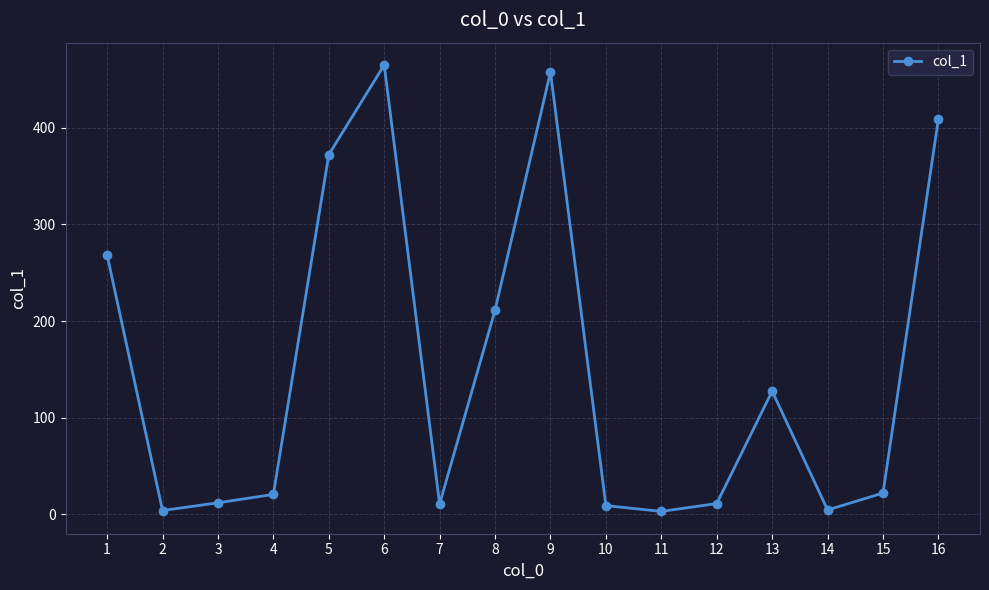

True or false: the data has more than 1 interior local peaks.

True